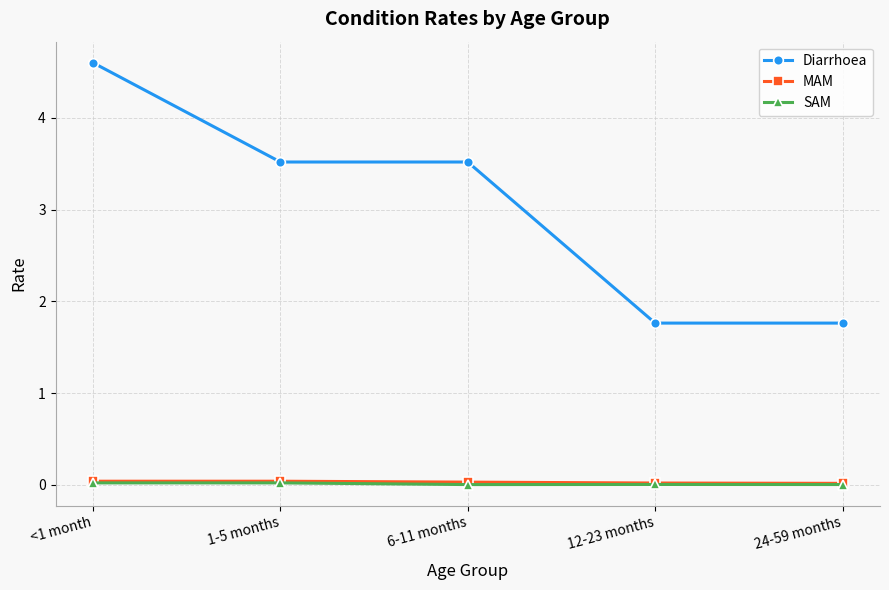

Which series changed the most between 1-5 months and 24-59 months?

Diarrhoea